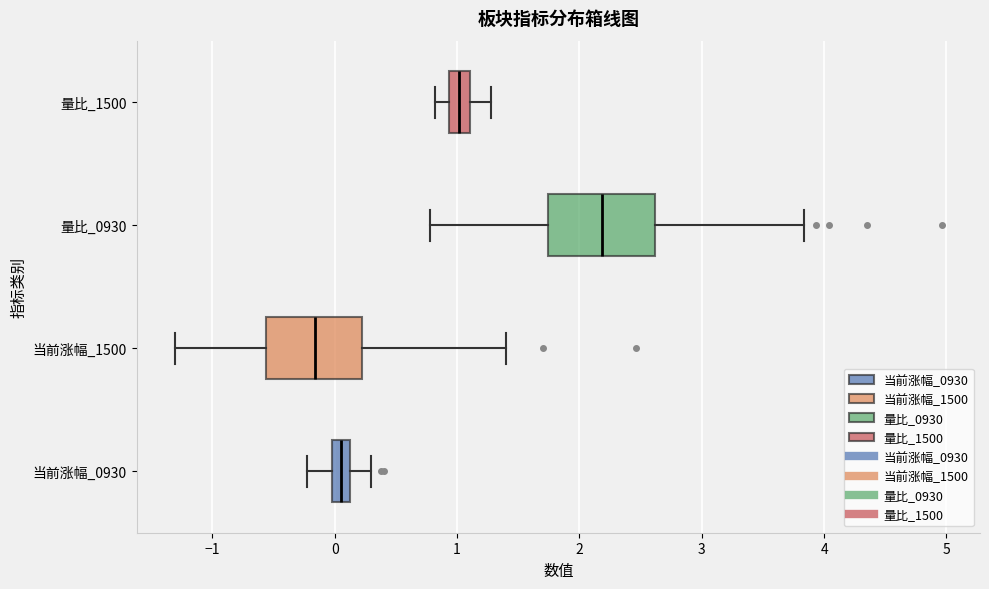

Which box's median line is the furthest to the right?

量比_0930